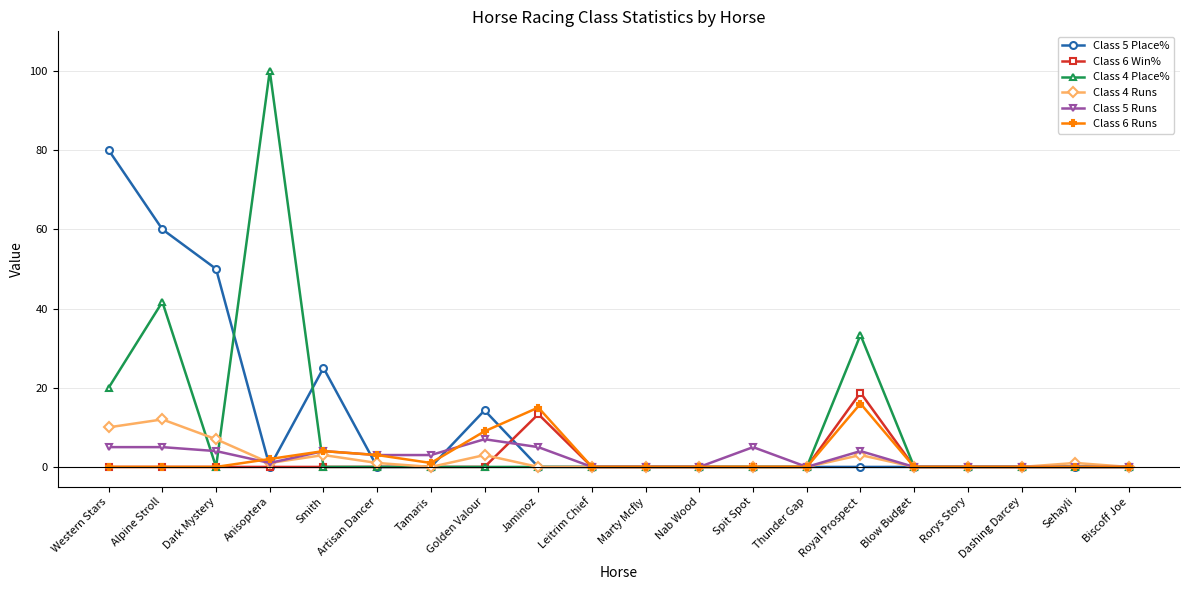

How many lines are shown in the chart?

6